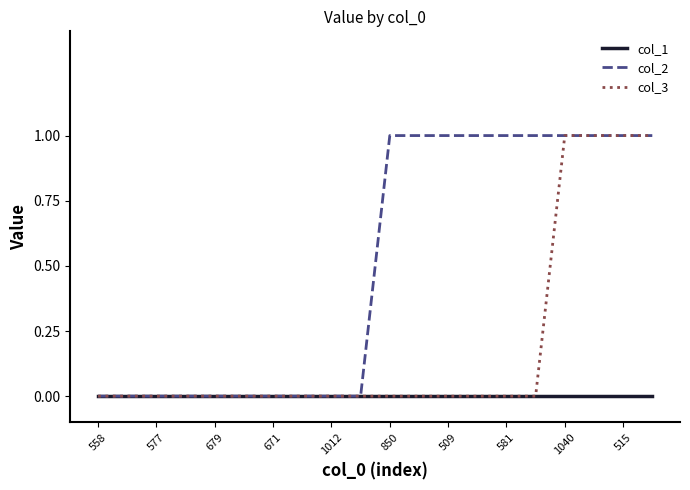

Reading left to right, what are all the values shown in this chart?

col_1: 0	0	0	0	0	0	0	0	0	0	0	0	0	0	0	0	0	0	0	0
col_2: 0	0	0	0	0	0	0	0	0	0	1	1	1	1	1	1	1	1	1	1
col_3: 0	0	0	0	0	0	0	0	0	0	0	0	0	0	0	0	1	1	1	1